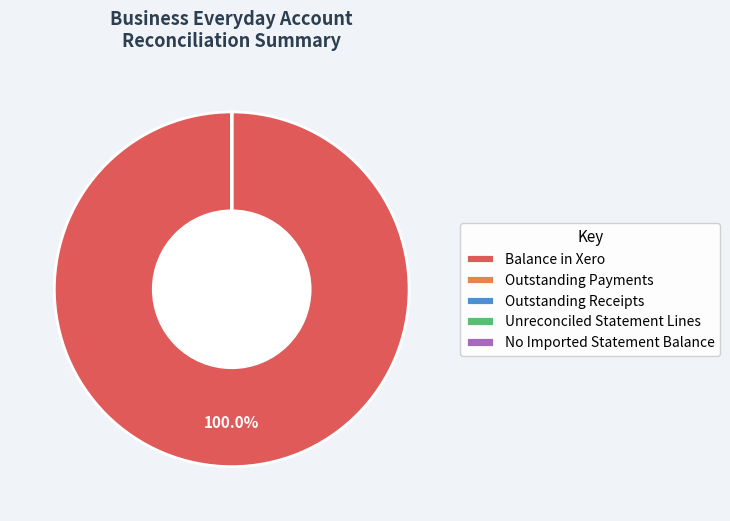

Which category has the biggest portion of the pie?

Balance in Xero